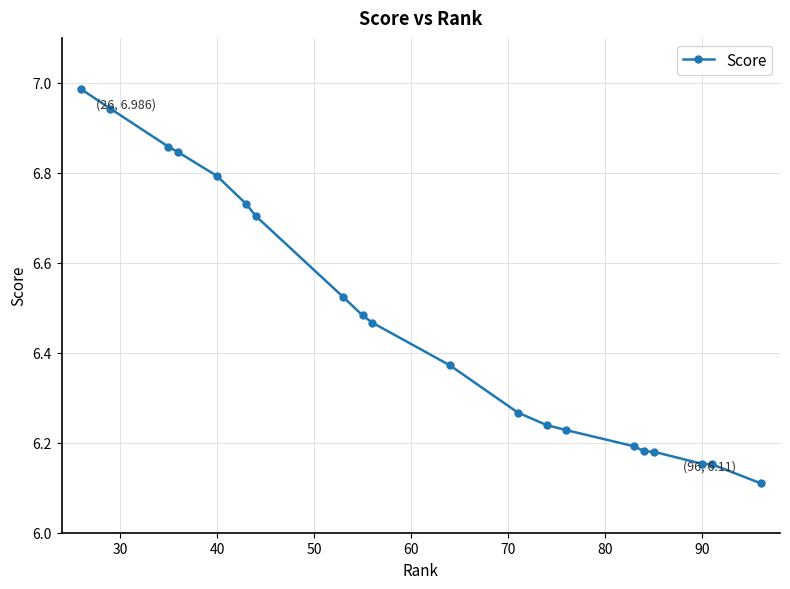

What is the smallest value displayed?

6.1